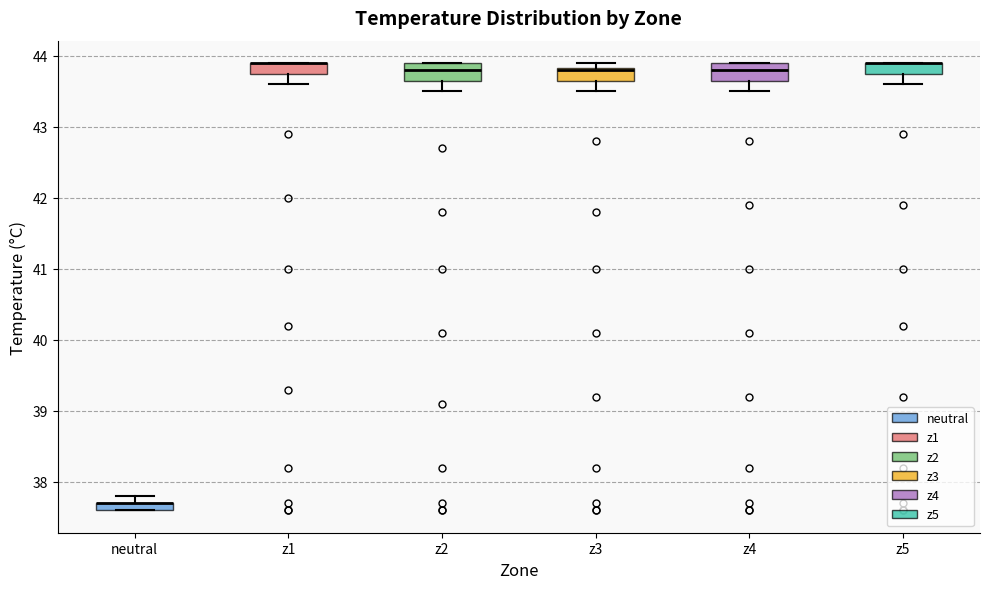

Where is the lower edge of the box for neutral on the y-axis? The values are not printed on the chart, so give them approximately, as read against the axis.

37.6